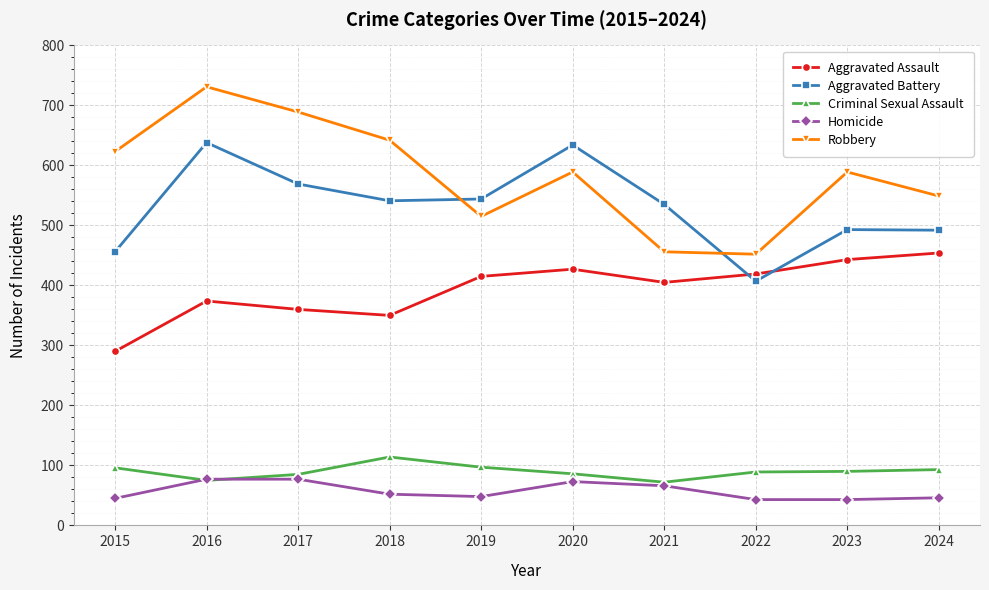

What is the value of the Criminal Sexual Assault point at the 1st from the left?

96